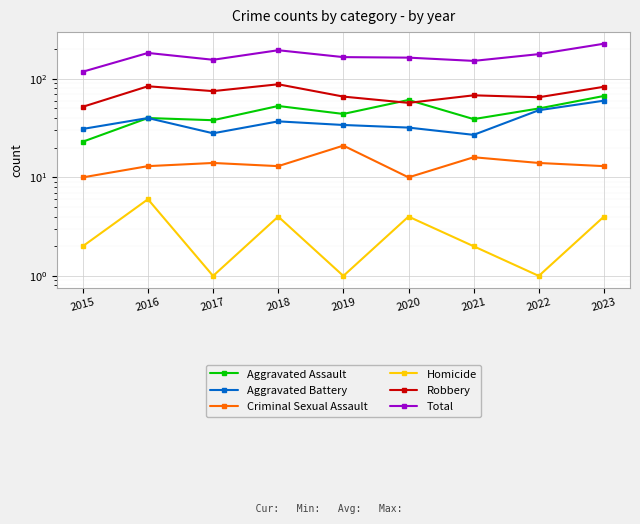

At which category does the chart reach its peak across all series?

2023